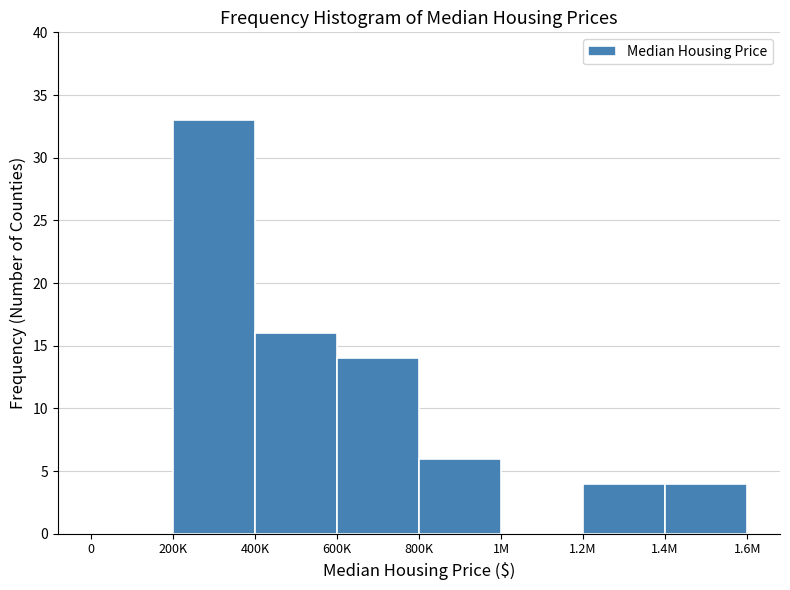

Reading right to left, what are all the values shown in this chart?

1.4M=4	1.2M=4	1M=0	800K=6	600K=14	400K=16	200K=33	0=0